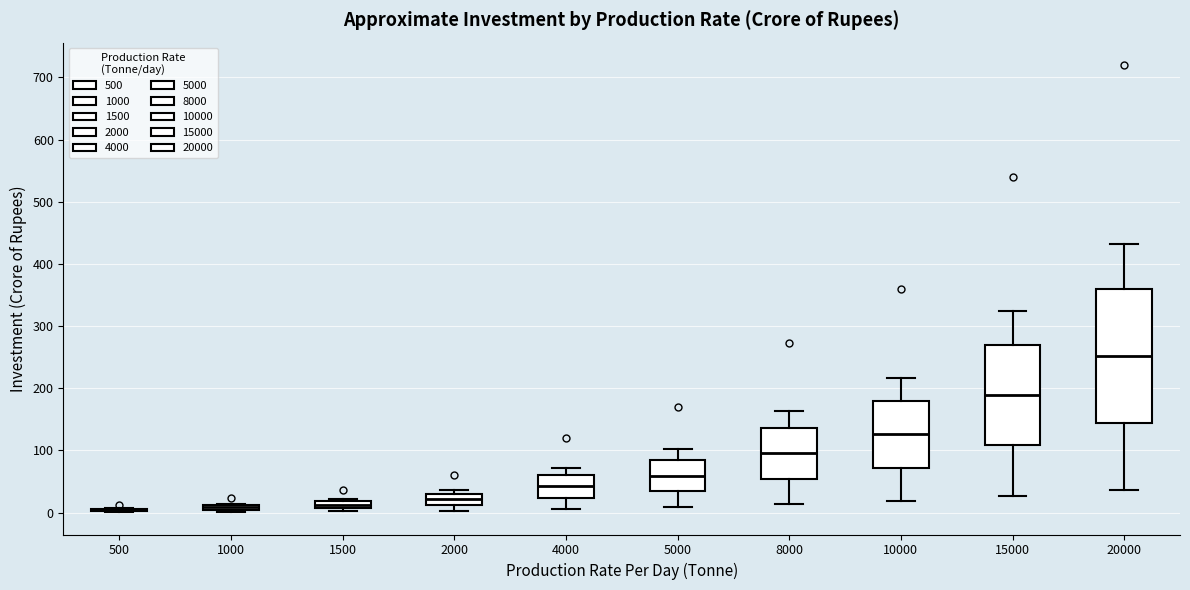

Where does the median line of the box at x = 8000 sit on the y-axis? The values are not printed on the chart, so give them approximately, as read against the axis.

100